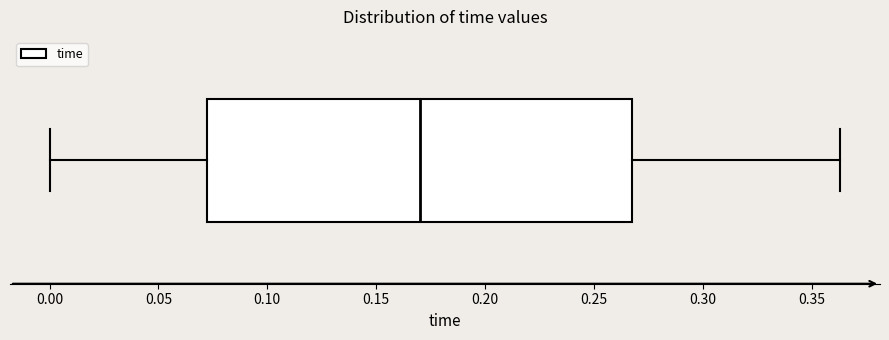

Read this box plot against the x-axis: the position of the median line, the range covered by the box, and the ends of both whiskers. The values are not printed on the chart, so give them approximately, as read against the axis.

median 0.170, box 0.075 to 0.270, whiskers 0.000 to 0.365